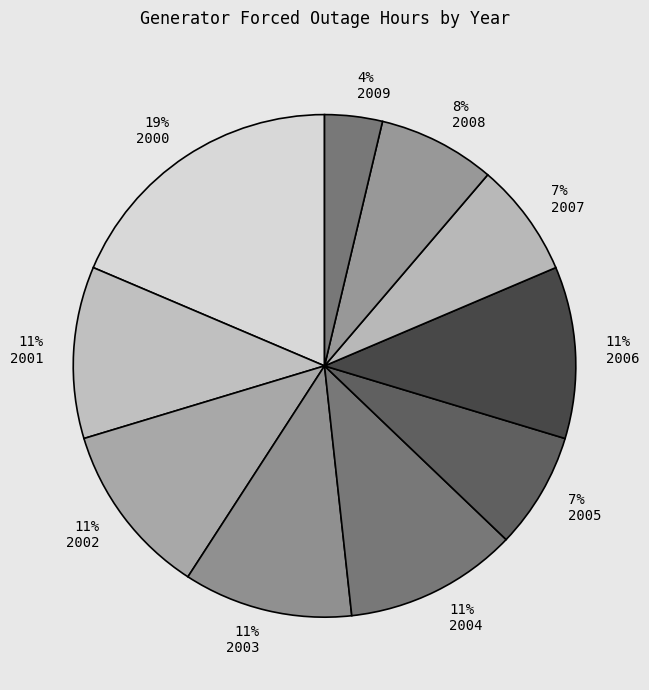

Does 2001 represent more than half of the total?

No